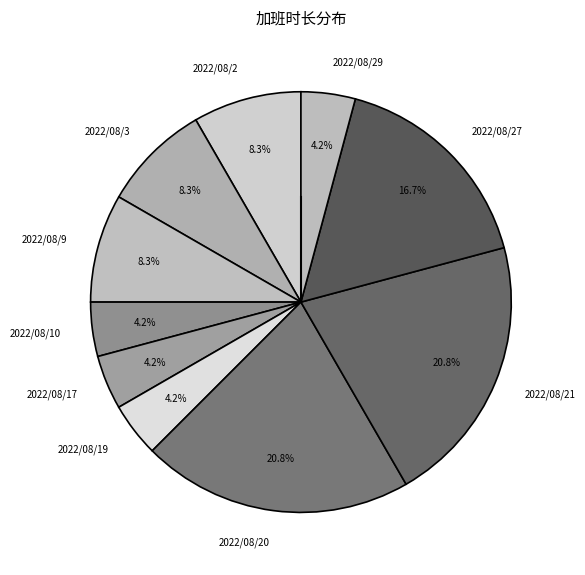

To the nearest percent, what is the average slice percentage?

10%